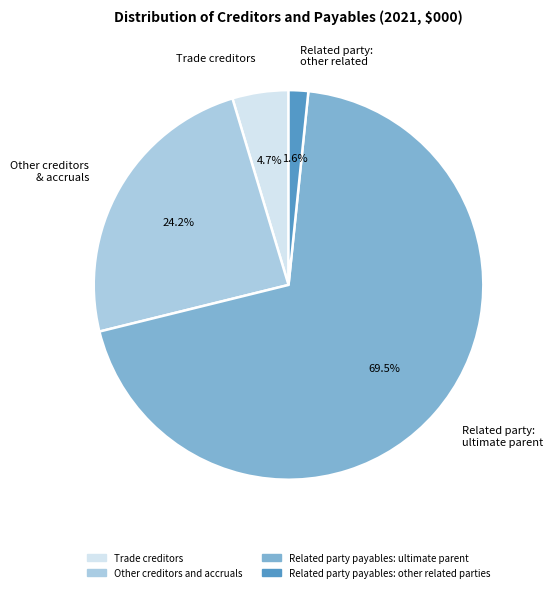

What is the smallest slice in the pie chart?

Related party: other related